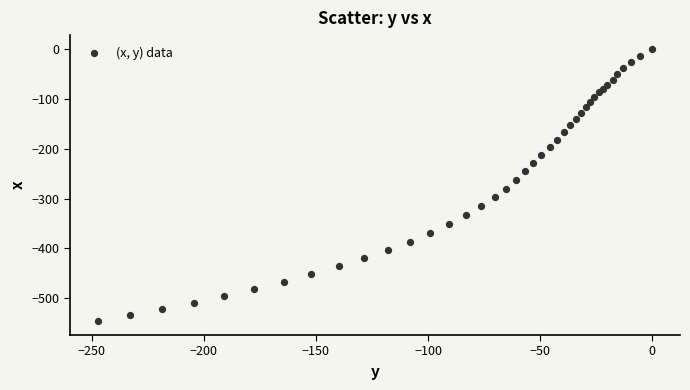

What is the range of X values (max minus min)?

247.3